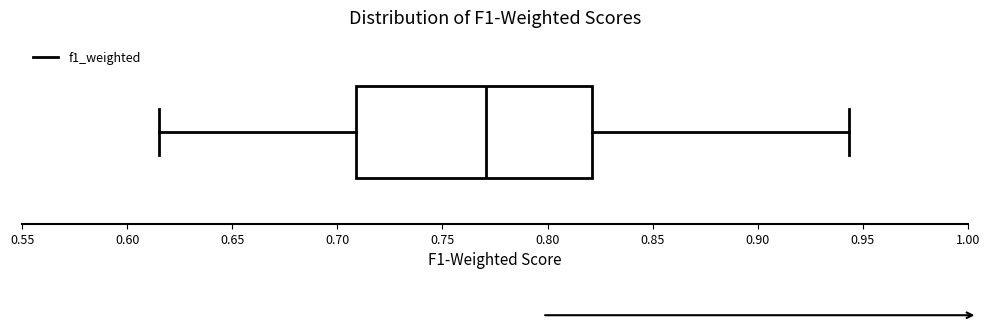

Where does the median line of the box sit on the x-axis? The values are not printed on the chart, so give them approximately, as read against the axis.

0.770